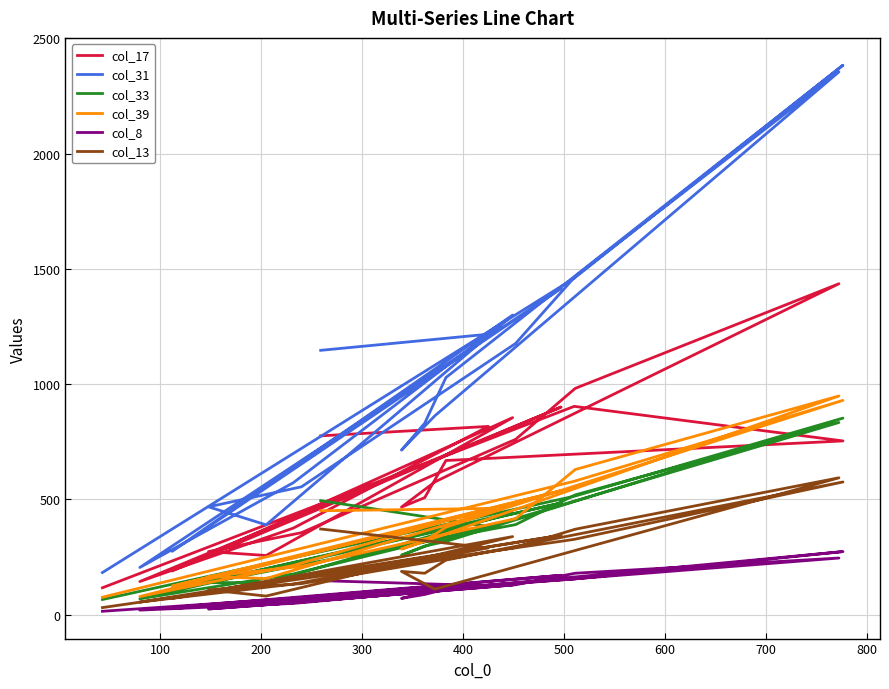

Does the chart display data point markers on the line(s)?

No